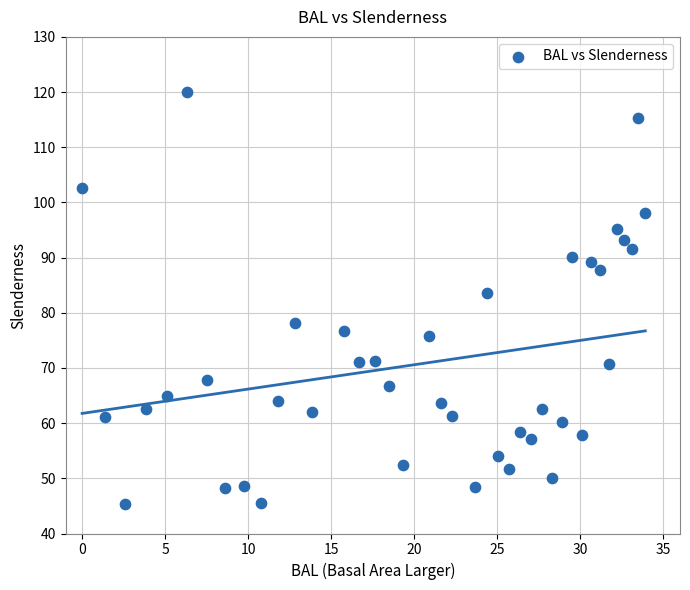

What Y value in the scatter plot is closest to 82?

83.6